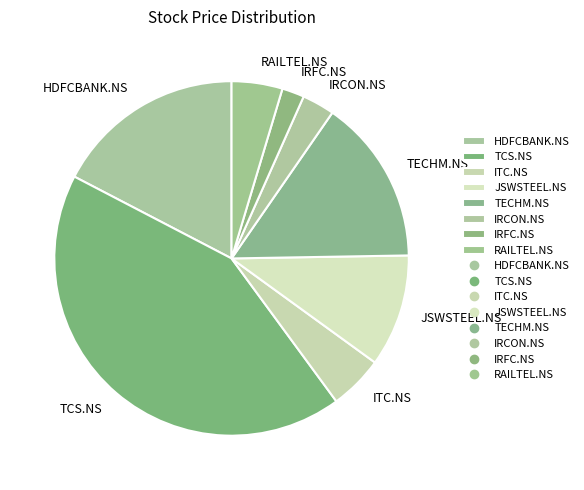

Which slice is the smallest?

IRFC.NS